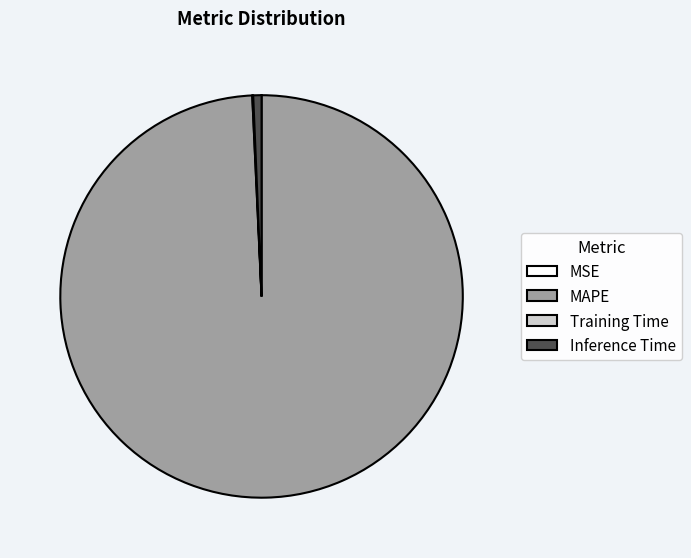

Is MAPE the majority of the pie?

Yes